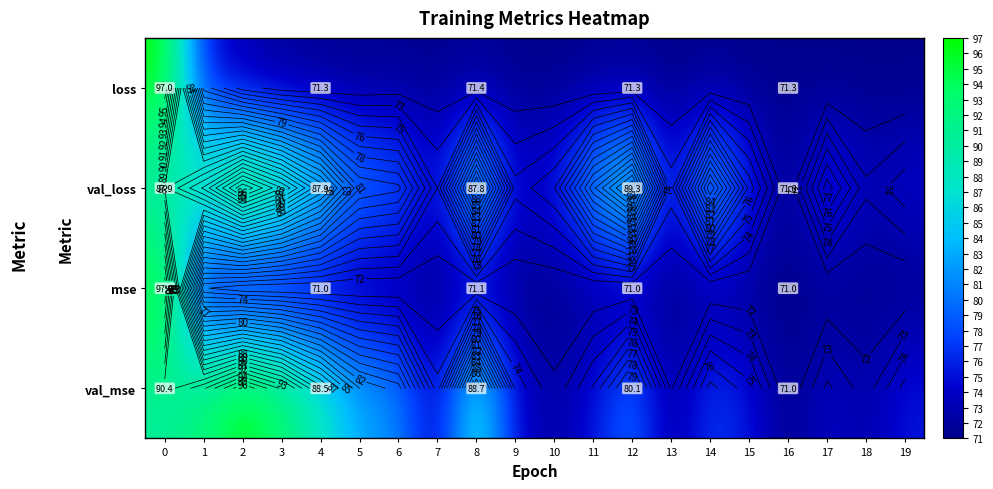

Which has a higher value, 17 or 19?

19